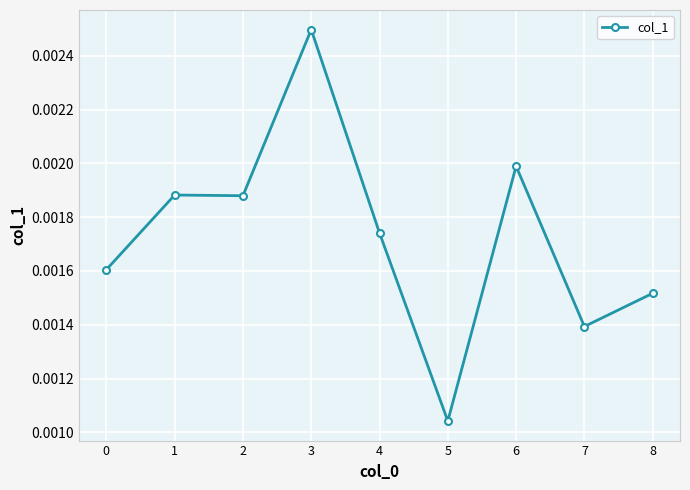

Which has a higher value, 7 or 4?

4